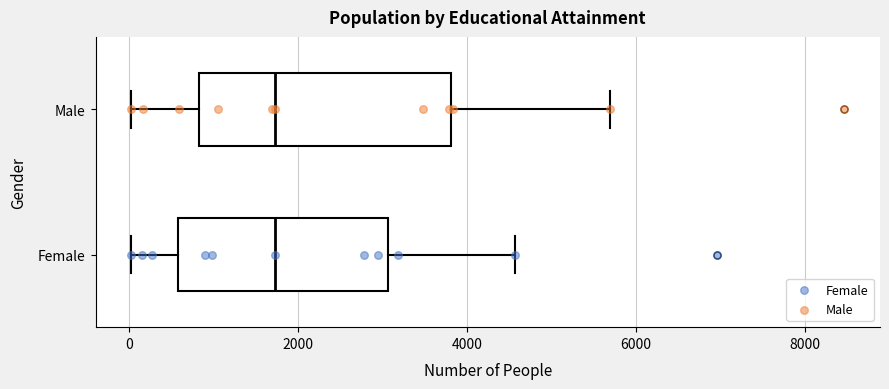

Where is the left edge of the box for Male on the x-axis? The values are not printed on the chart, so give them approximately, as read against the axis.

800